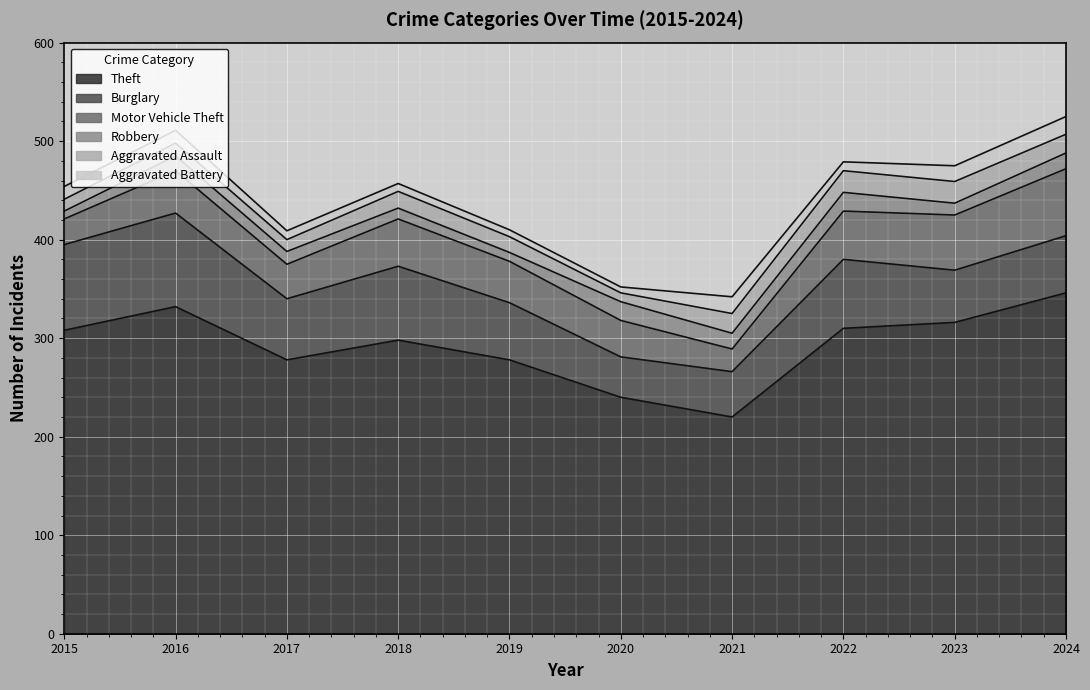

Reading left to right, what are all the values shown in this chart?

Theft: 308	332	278	298	278	240	220	310	316	346
Burglary: 87	95	62	75	58	41	46	70	53	58
Motor Vehicle Theft: 26	43	35	48	42	37	23	49	56	68
Robbery: 8	15	13	11	9	19	16	19	12	16
Aggravated Assault: 12	13	12	17	16	9	20	22	22	19
Aggravated Battery: 13	13	9	8	7	6	17	9	16	18